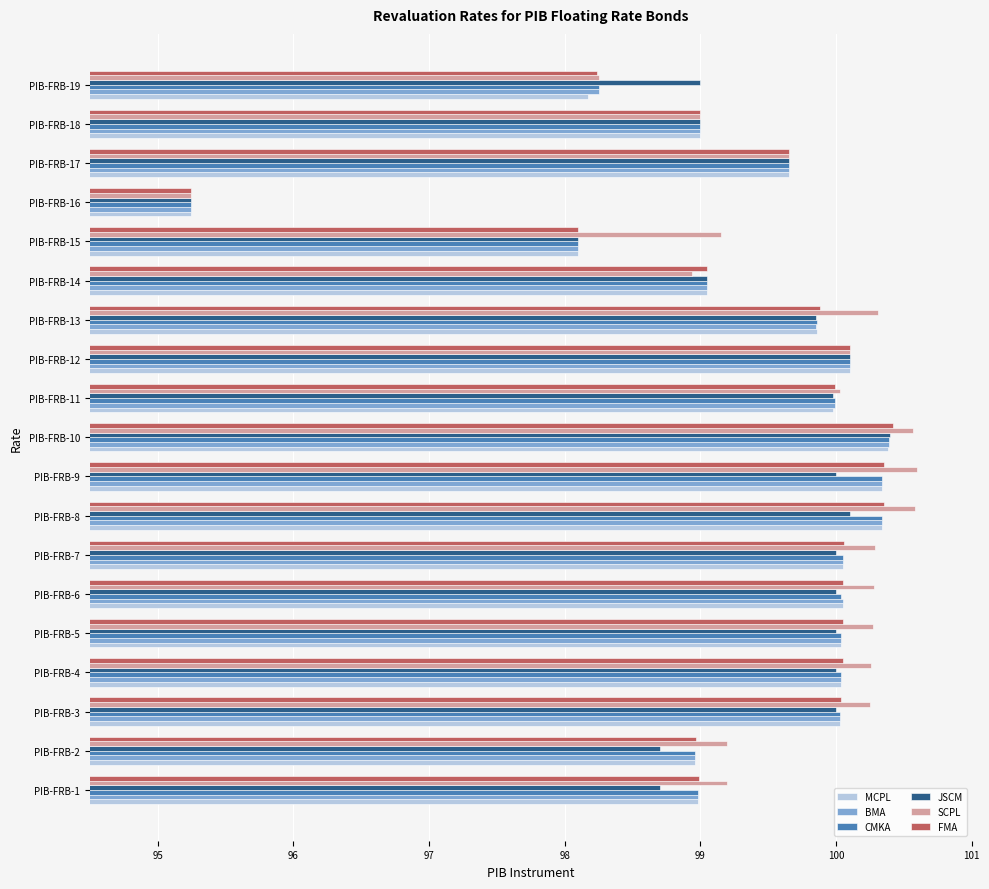

What is the total value across all series at PIB-FRB-4?

600.4